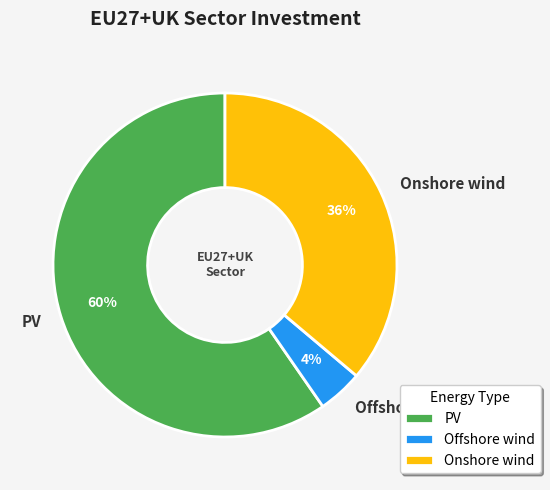

To the nearest percent, what is the combined percentage of Offshore wind and Onshore wind?

40%